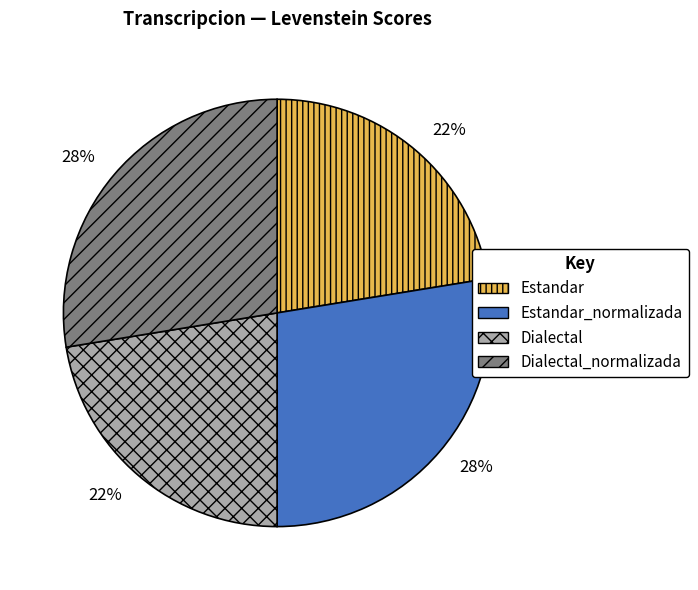

To the nearest percent, what percentage of the pie is Estandar_normalizada?

28%